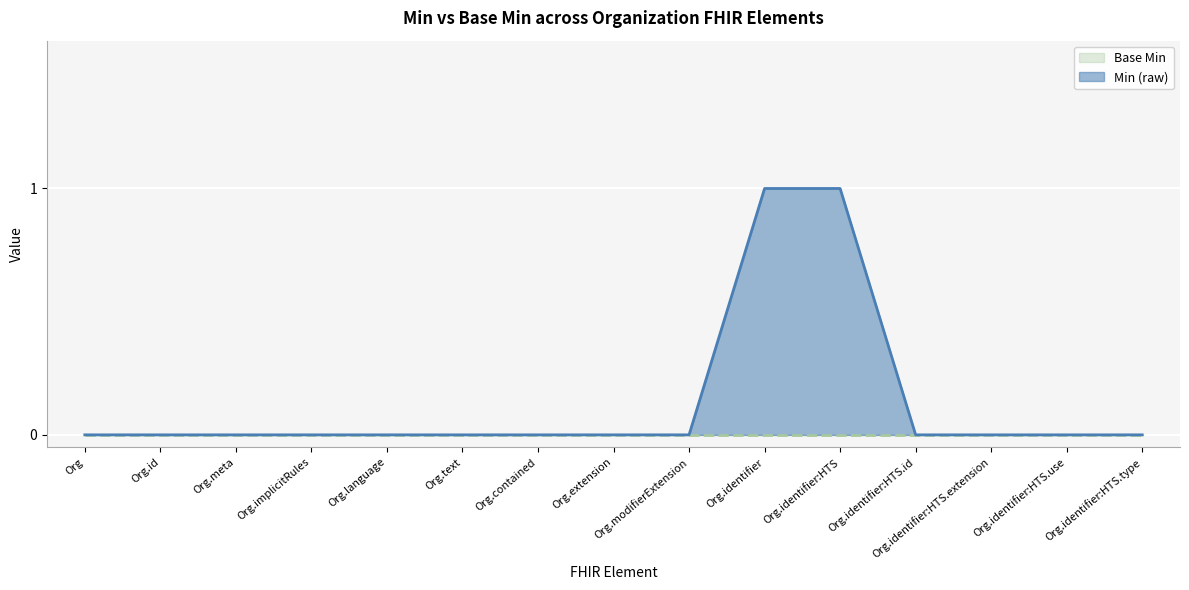

Which series has the widest spread of values?

Min (raw)